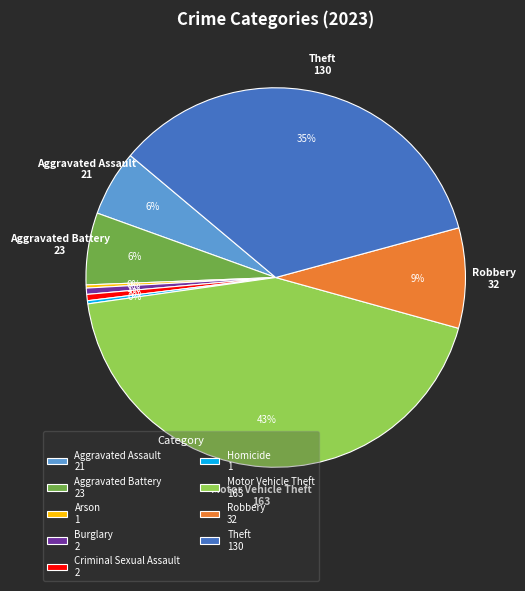

Is there a majority slice in this chart?

No